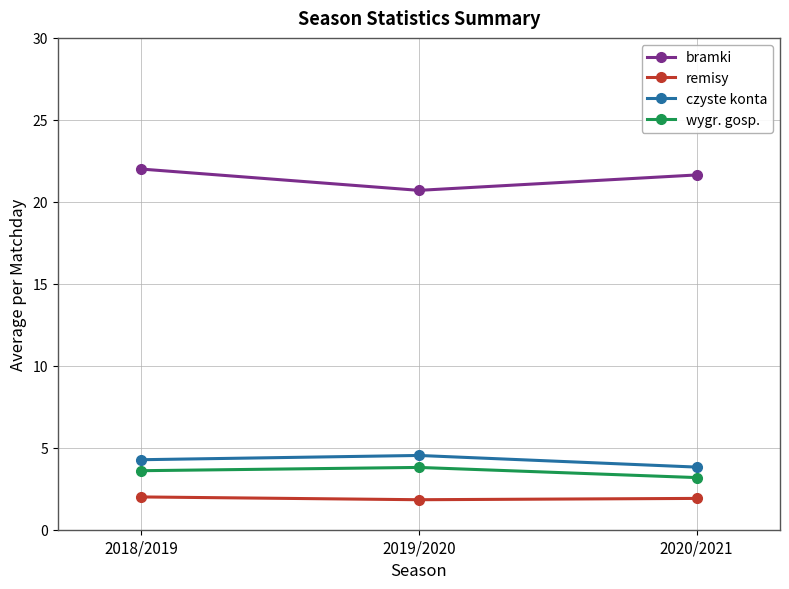

What is the value of the bramki point at the 2nd from the left?

20.7